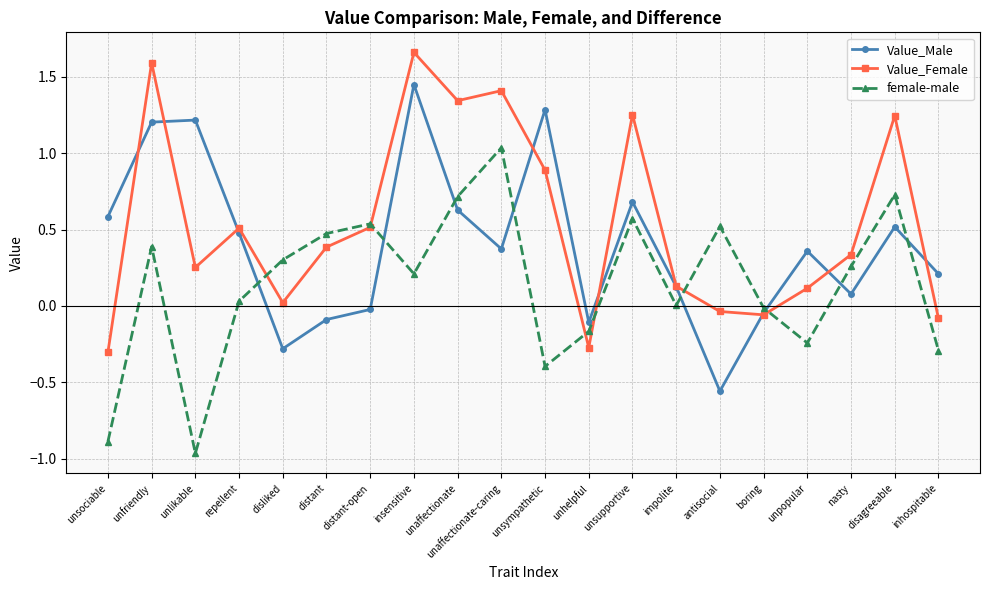

Is it true that female-male equals 0.3 at distant-open?

False